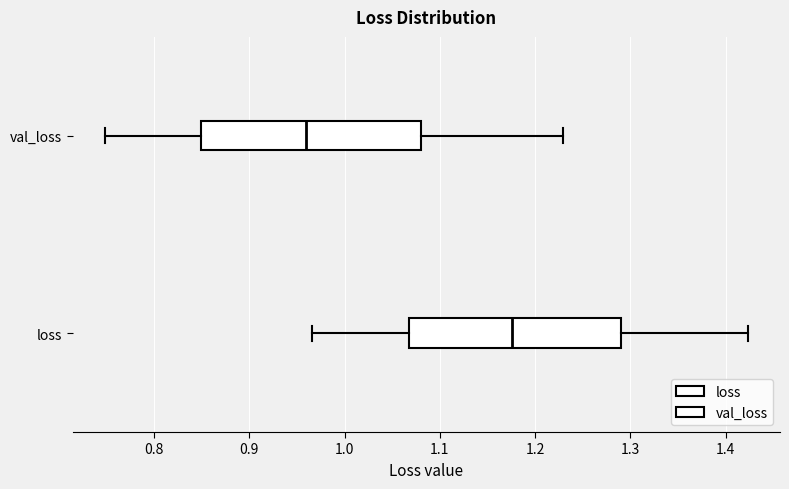

Reading bottom to top, read every box against the x-axis: the position of its median line, the range the box covers, and the ends of its whiskers. The values are not printed on the chart, so give them approximately, as read against the axis.

loss: median 1.18, box 1.07 to 1.29, whiskers 0.97 to 1.42
val_loss: median 0.96, box 0.85 to 1.08, whiskers 0.75 to 1.23